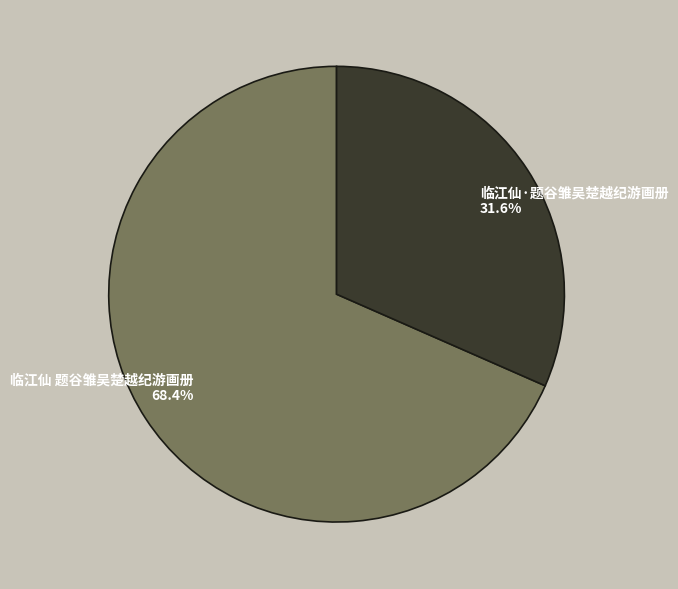

Between 临江仙·题谷雏吴楚越纪游画册 and 临江仙 题谷雏吴楚越纪游画册, which is larger?

临江仙 题谷雏吴楚越纪游画册